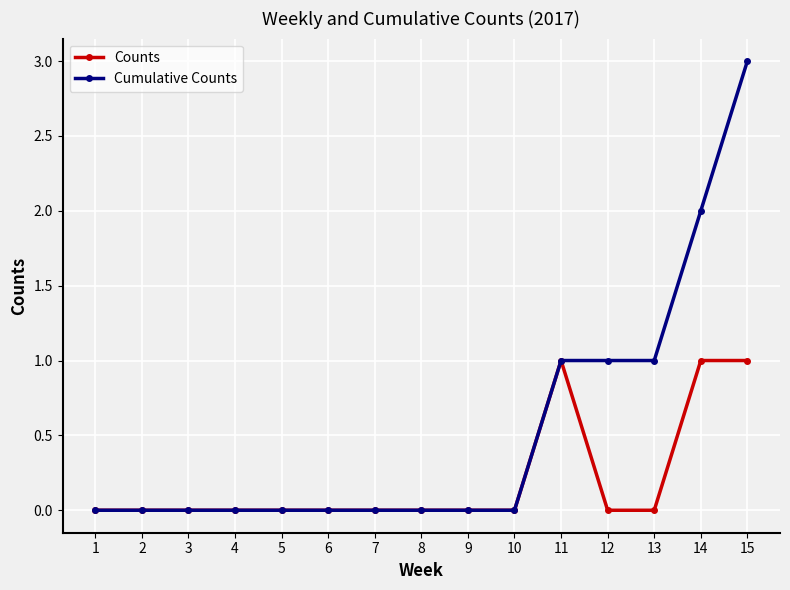

Which series has the widest spread of values?

Cumulative Counts